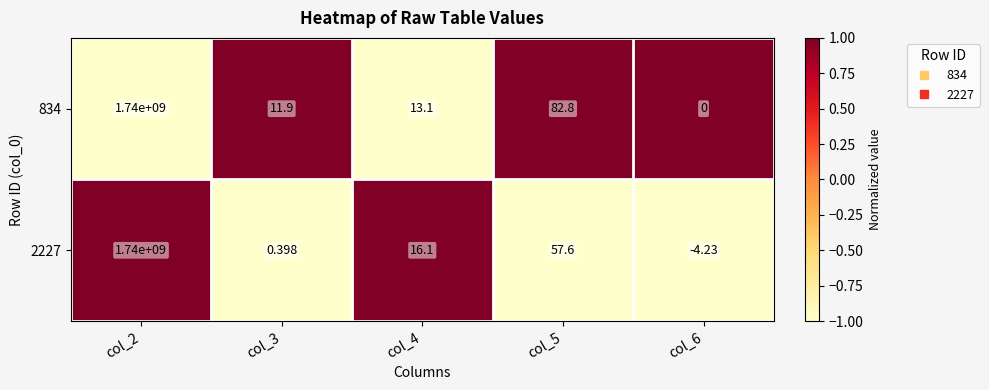

Is the value of 834 at col_4 greater than the value of 2227 at col_2?

No